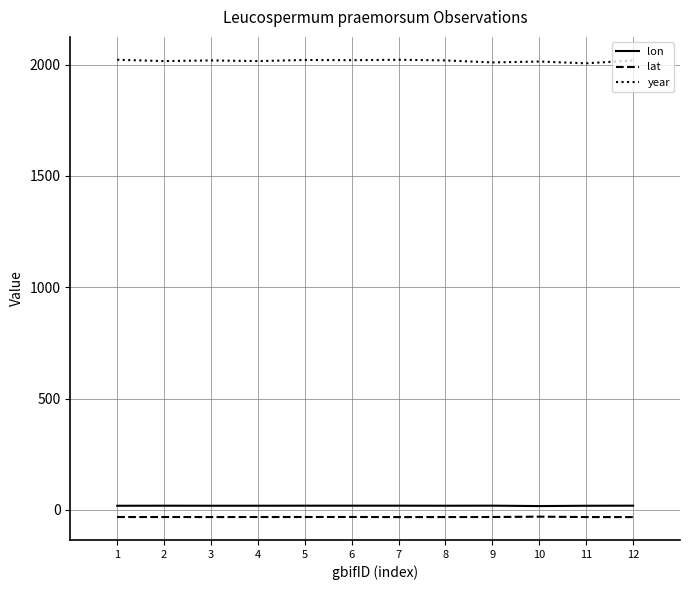

Which series has the largest range (max minus min)?

year